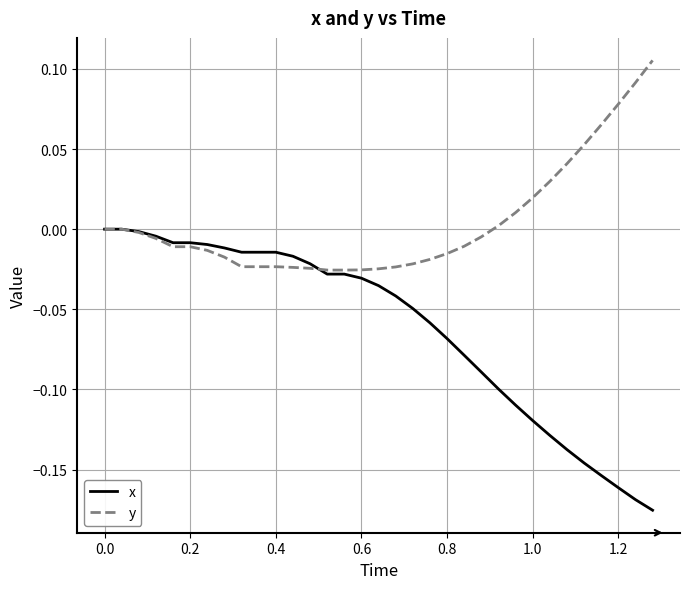

Rank the series by their average value, from lowest to highest.

x, y